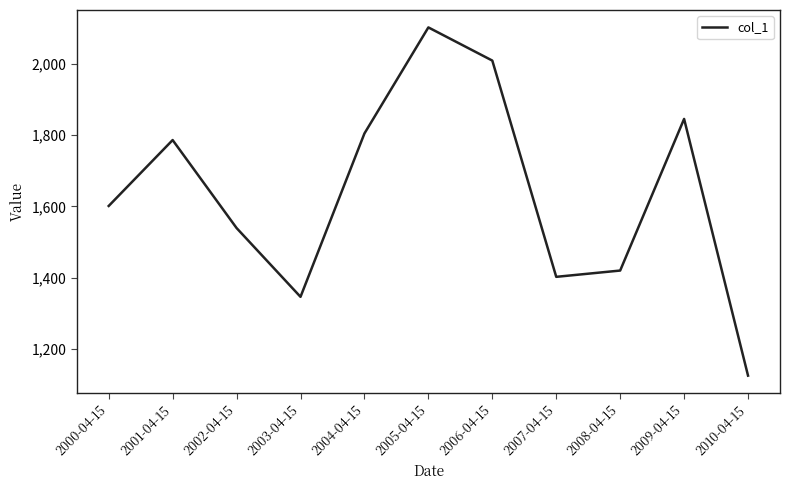

How many interior local peaks (higher than both neighbors) does the data have?

3